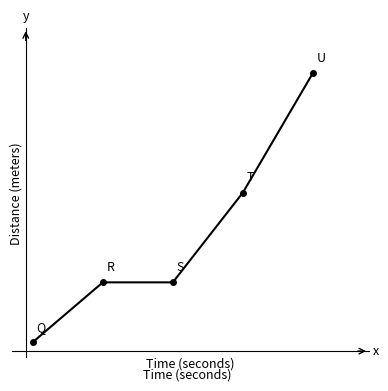

What is the greatest value displayed?

9